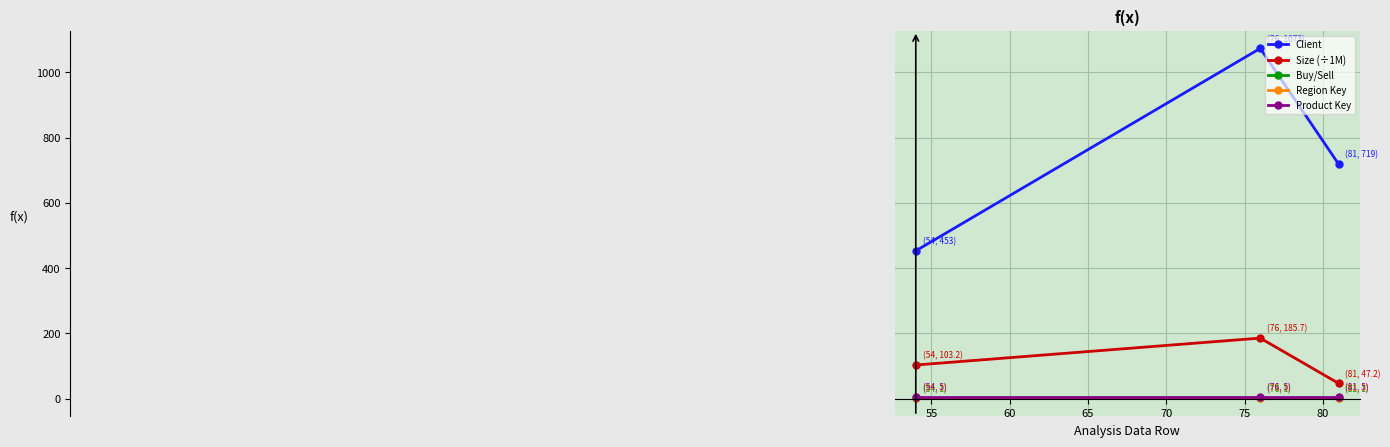

What are all the series names shown in the legend?

Client, Size (÷1M), Buy/Sell, Region Key, Product Key